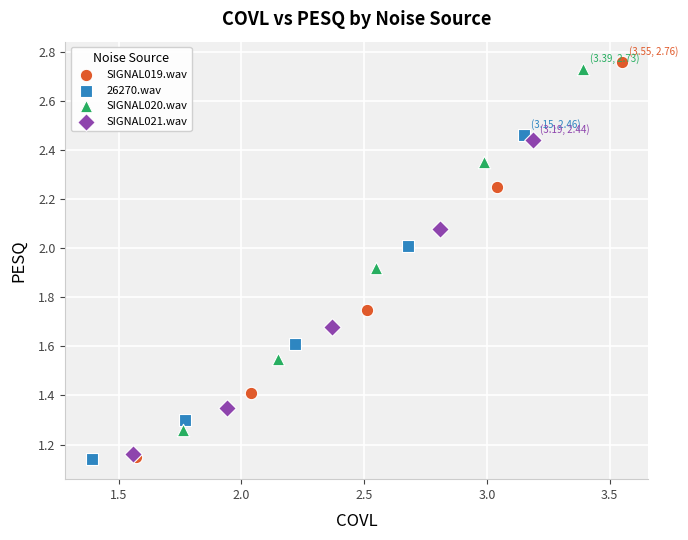

Which series has the largest Y range (max minus min)?

SIGNAL019.wav